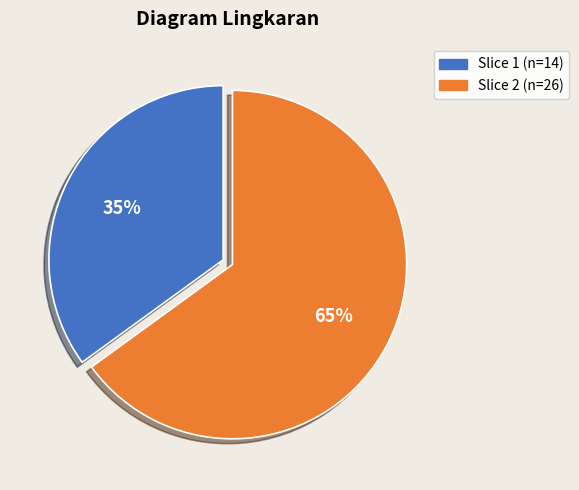

Does Slice 2 account for over 50% of the chart?

Yes